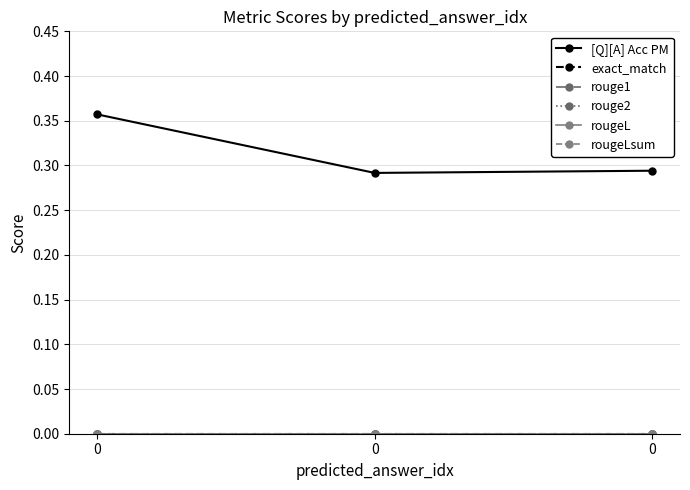

Between 0 and 0, which series saw the biggest shift?

[Q][A] Acc PM